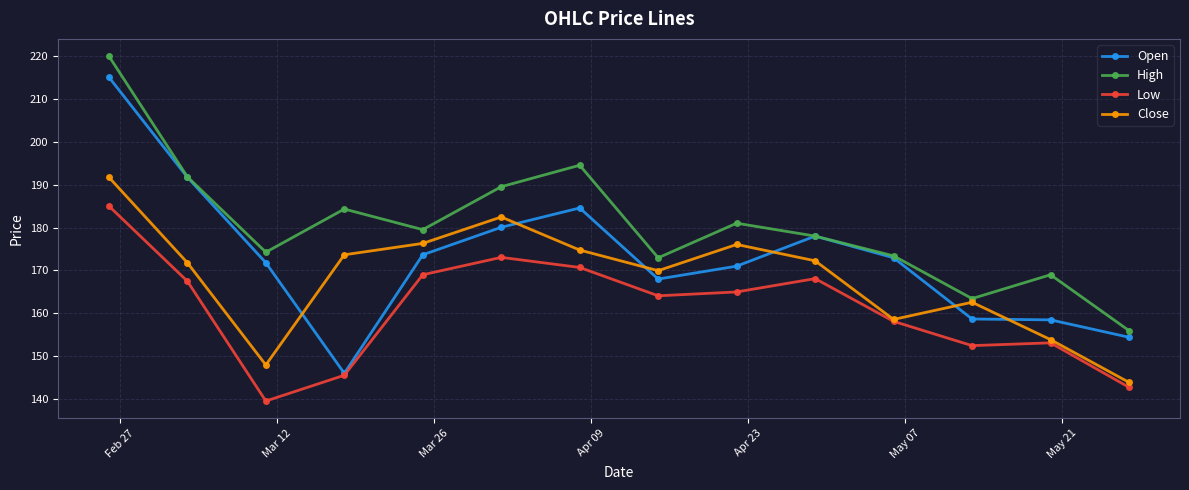

What is the value of the High point at the 14th from the left?

156.0